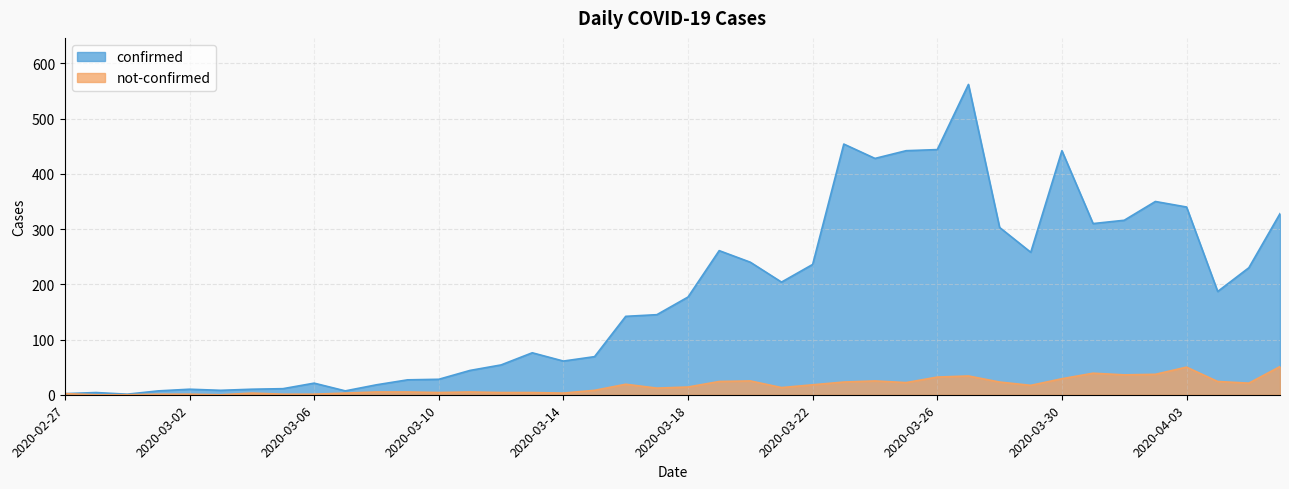

What is the maximum value shown in the chart?

562